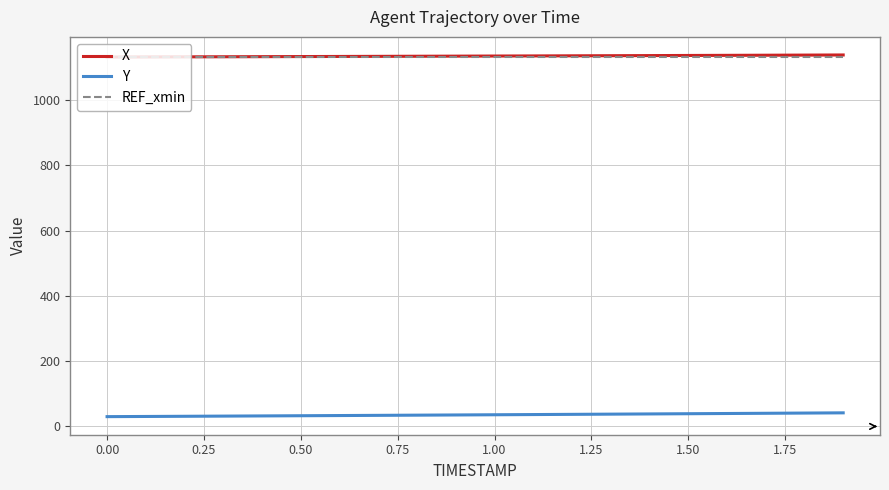

What is the highest value of the X series?

1137.7